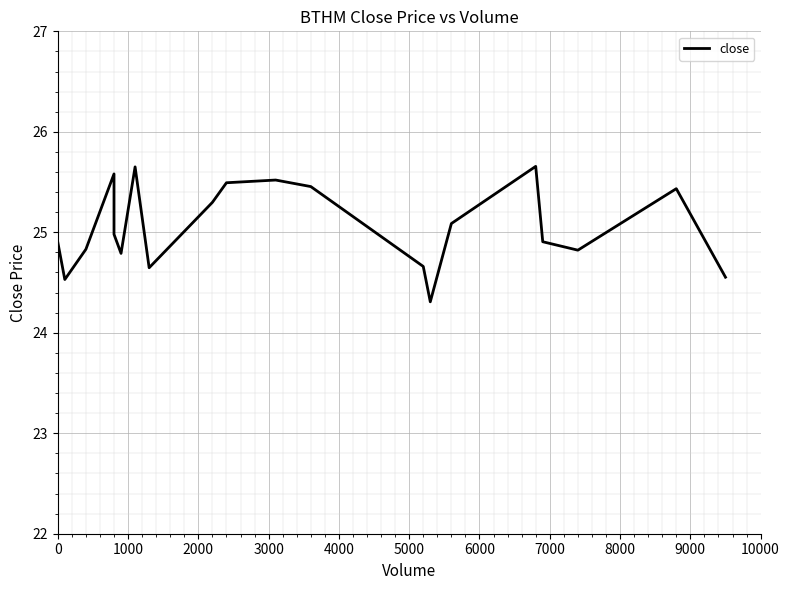

How many data points does each series have?

20